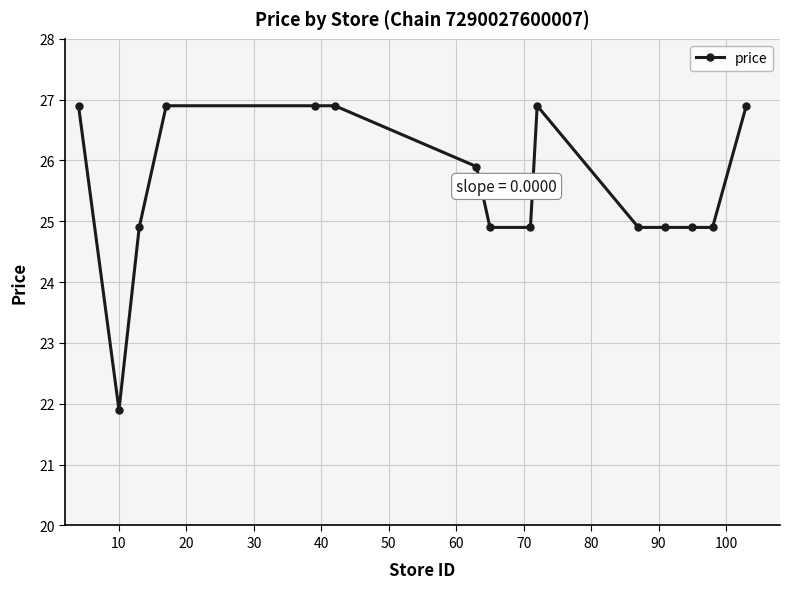

What is the minimum value shown in the chart?

21.9